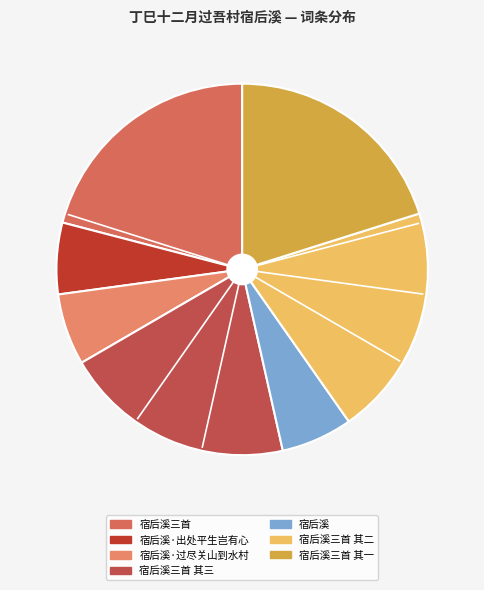

Rank the categories by value from lowest to highest.

宿后溪·出处平生岂有心, 丁巳十二月二十六日过吾村早饭宿后溪, 宿后溪·过尽关山到水村, 丁巳十二月二十六日过吾村早饭宿后溪三首 其一, 丁巳十二月二十六日过吾村早饭宿后溪三首 其二, 丁巳十二月二十六日过吾村早饭宿后溪三首 其三, 丁巳十二月二十六日过吾村早饭宿后溪三首